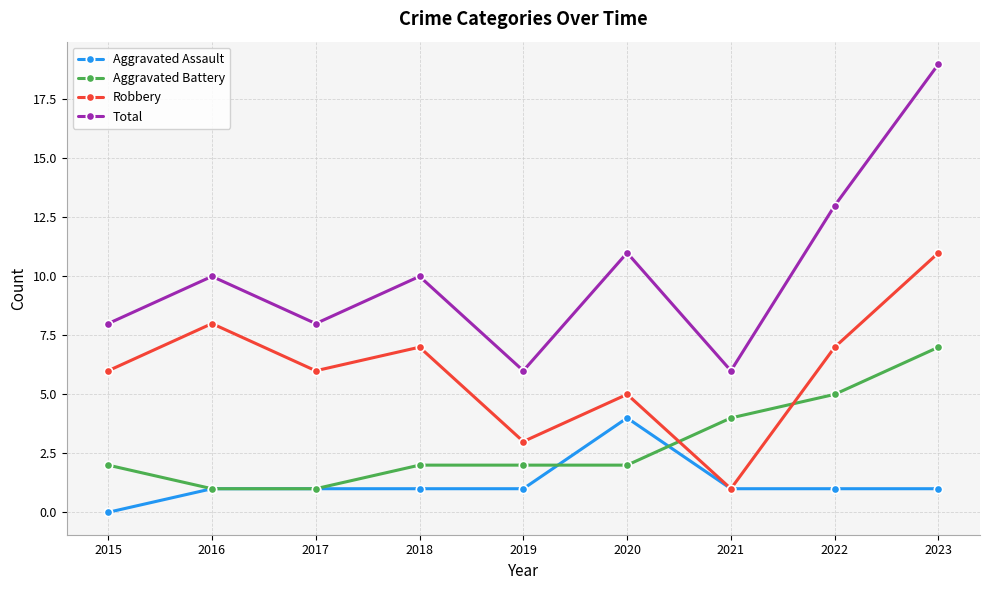

Reading right to left, transcribe all the data shown in this chart.

Aggravated Assault: 1	1	1	4	1	1	1	1	0
Aggravated Battery: 7	5	4	2	2	2	1	1	2
Robbery: 11	7	1	5	3	7	6	8	6
Total: 19	13	6	11	6	10	8	10	8